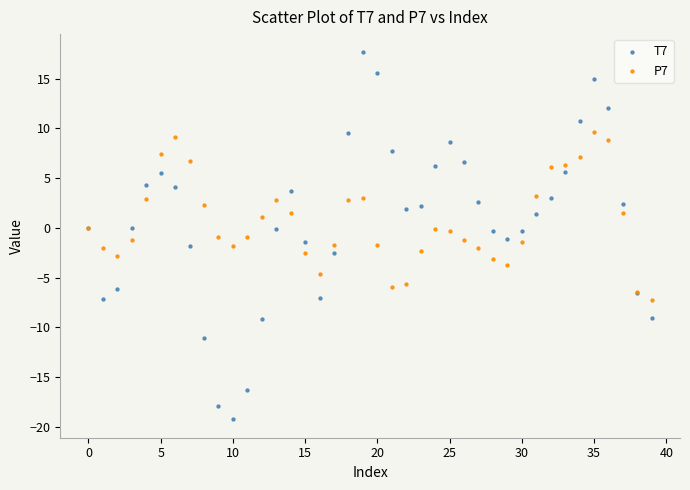

Which series has the largest Y range (max minus min)?

T7